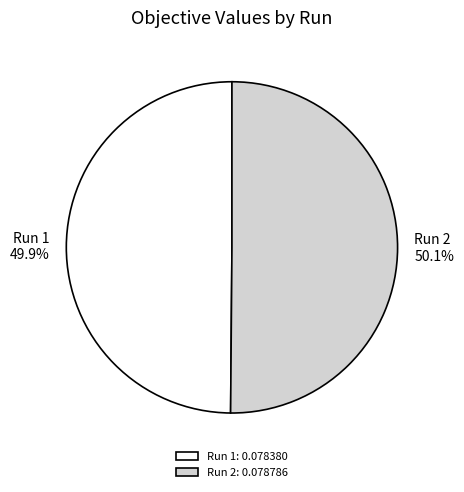

Is there a majority slice in this chart?

Yes